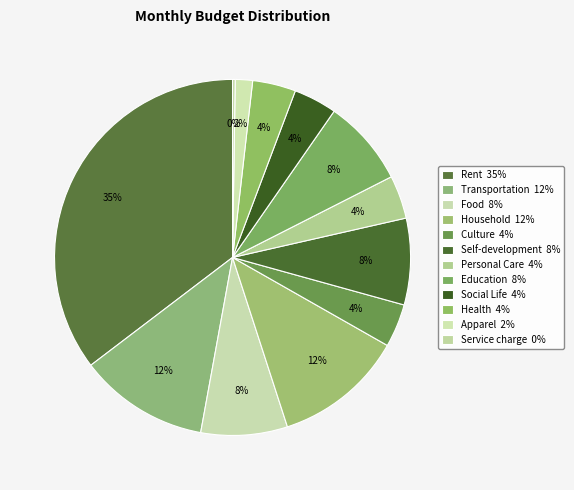

Rank the categories by value from lowest to highest.

Service charge, Apparel, Culture, Personal Care, Social Life, Health, Food, Self-development, Education, Transportation, Household, Rent